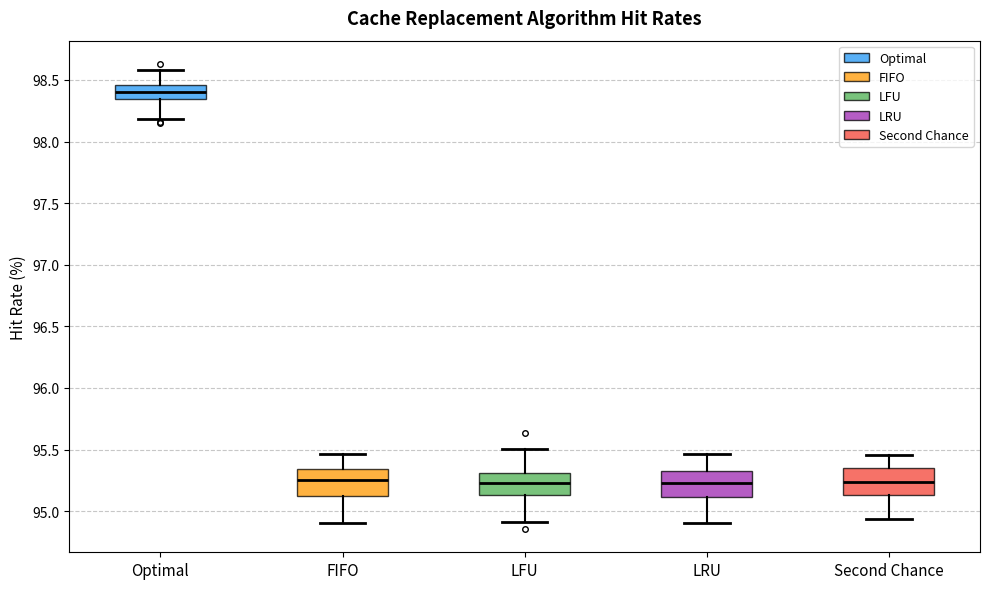

Reading left to right, read every box against the y-axis: the position of its median line, the range the box covers, and the ends of its whiskers. The values are not printed on the chart, so give them approximately, as read against the axis.

Optimal: median 98.40, box 98.35 to 98.45, whiskers 98.20 to 98.60
FIFO: median 95.25, box 95.10 to 95.35, whiskers 94.90 to 95.45
LFU: median 95.25, box 95.15 to 95.30, whiskers 94.90 to 95.50
LRU: median 95.25, box 95.10 to 95.30, whiskers 94.90 to 95.45
Second Chance: median 95.25, box 95.15 to 95.35, whiskers 94.95 to 95.45